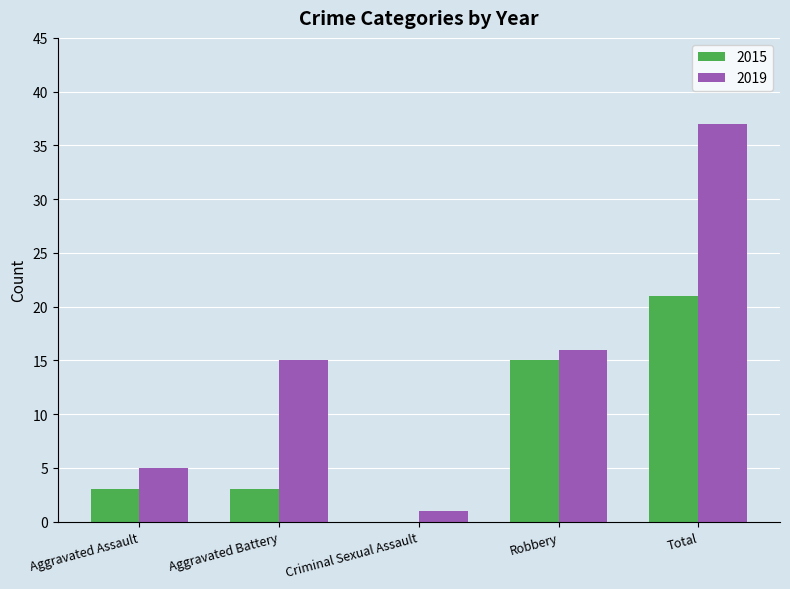

What is the total value across all series at Criminal Sexual Assault?

1